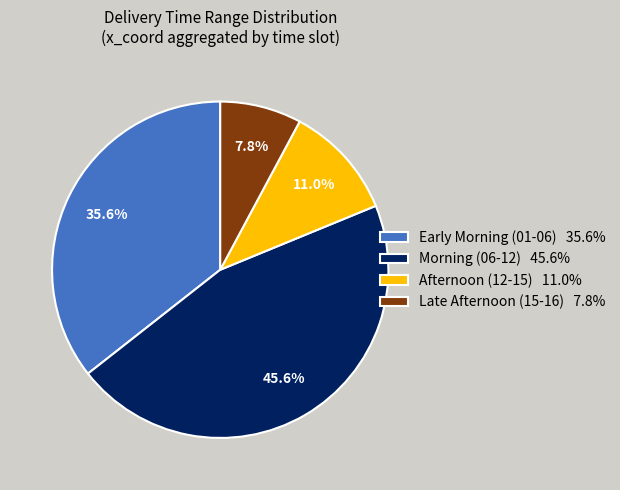

Which slice is the smallest?

Late Afternoon (15-16) 7.8%